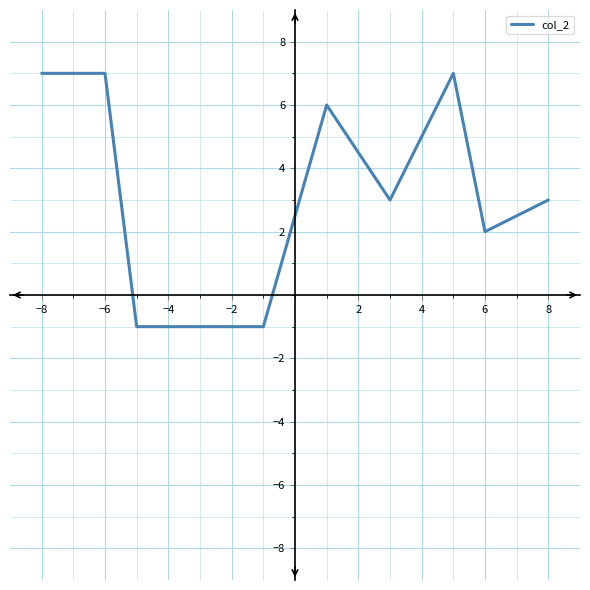

What is the maximum value shown in the chart?

7